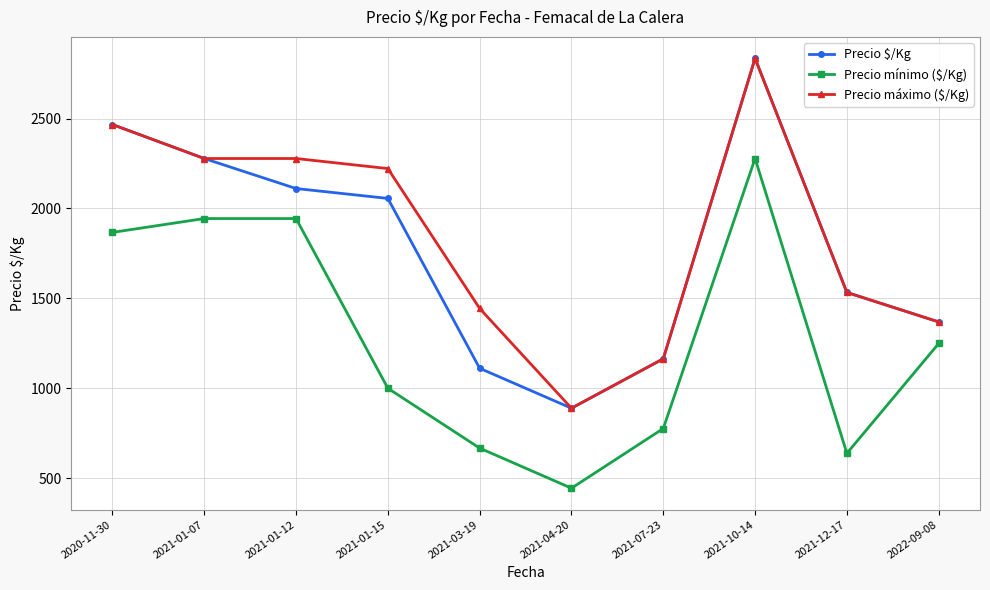

The Precio mínimo ($/Kg) series shows 948 at 2020-11-30. True or false?

False